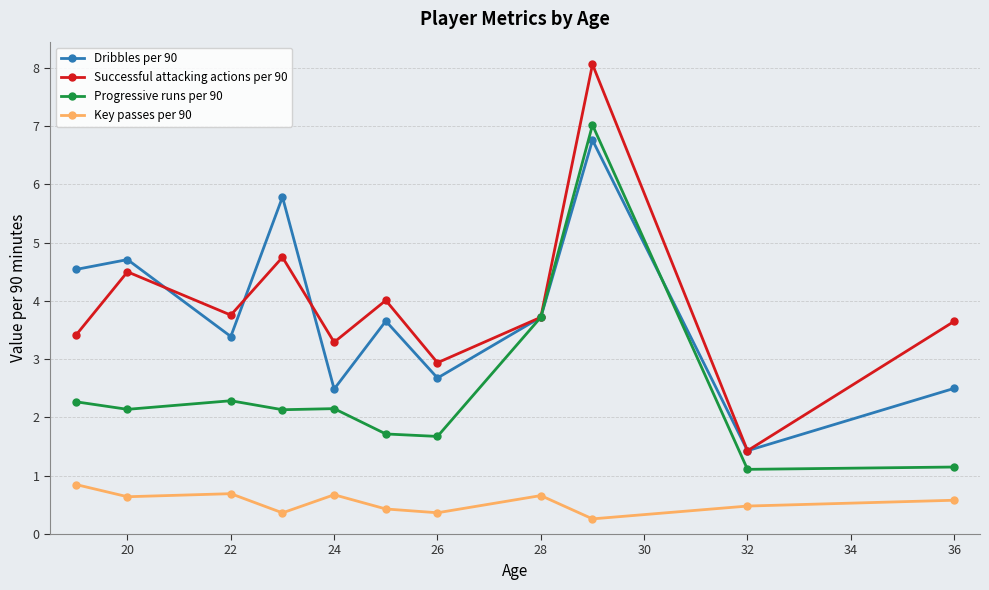

How many data points in Progressive runs per 90 are less than 2?

4